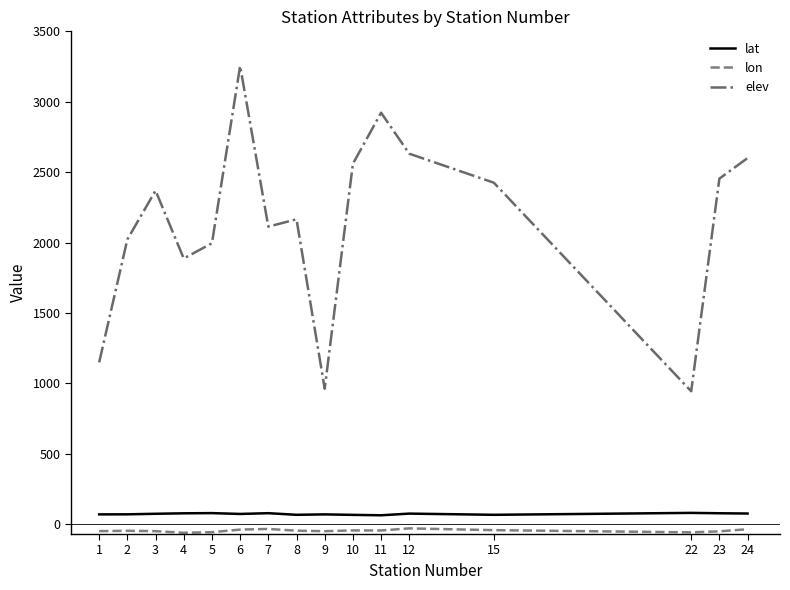

Which series changed the most between 3 and 5?

elev